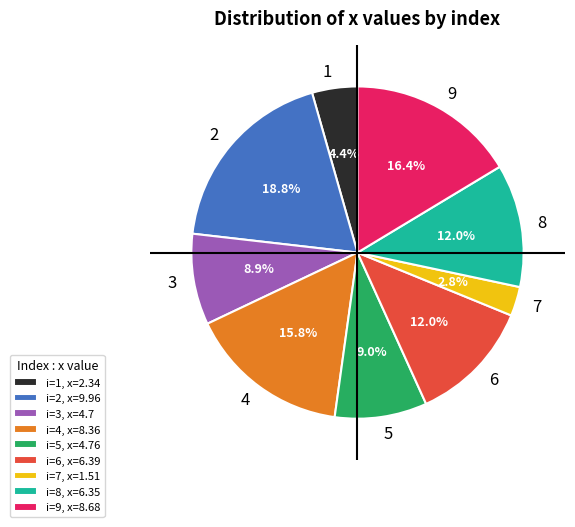

Which category has the biggest portion of the pie?

2